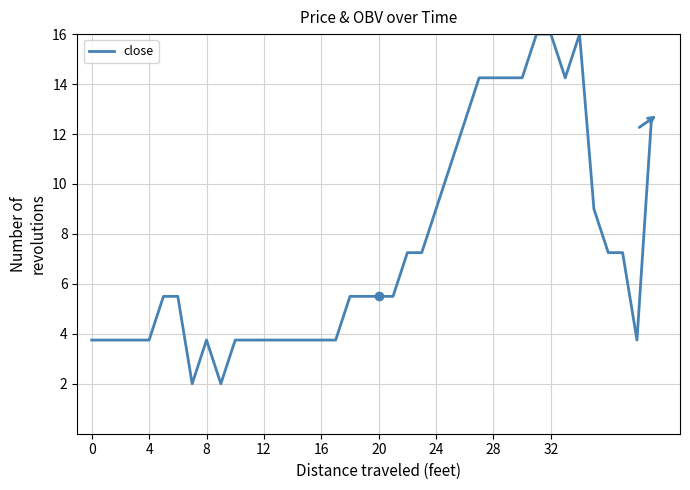

What is the difference between the maximum and minimum values?

14.0